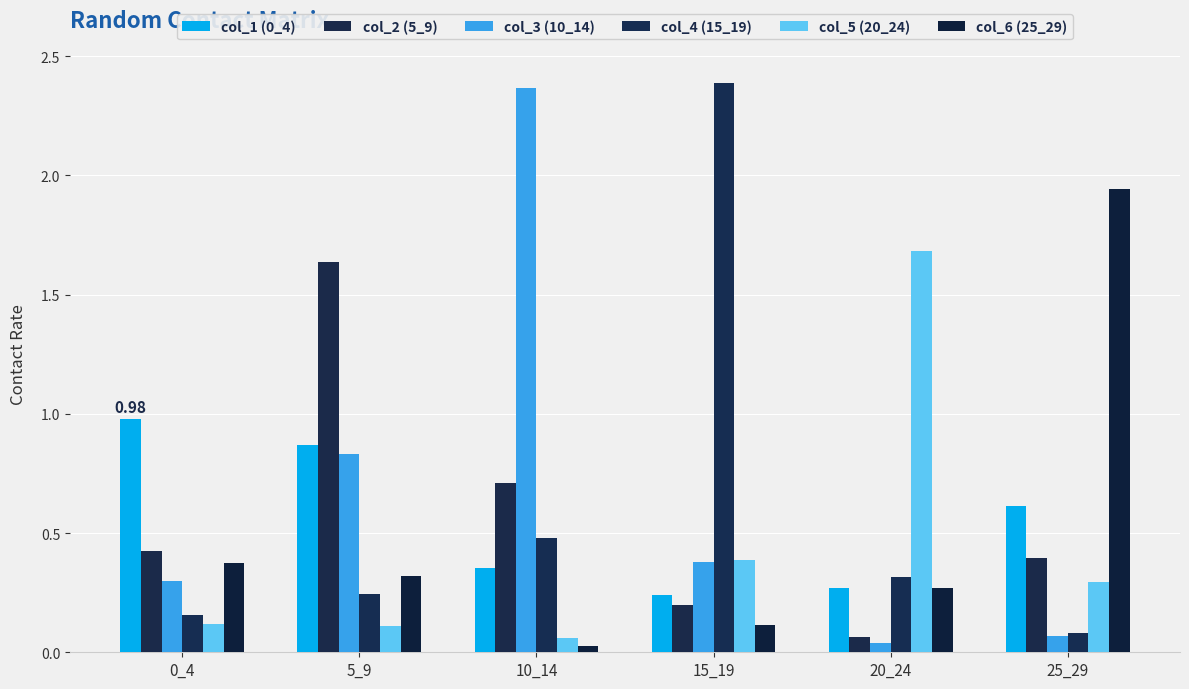

Rank the series by their maximum value, from highest to lowest.

col_4 (15_19), col_3 (10_14), col_6 (25_29), col_5 (20_24), col_2 (5_9), col_1 (0_4)